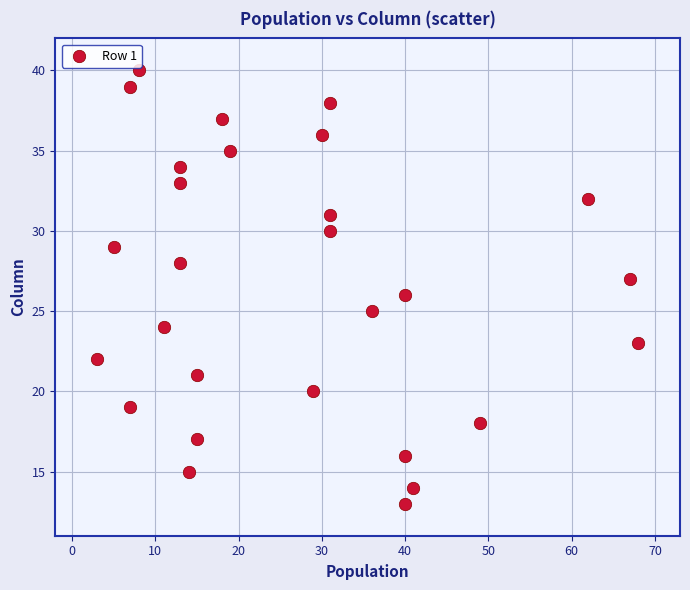

What is the range of Y values (max minus min)?

27